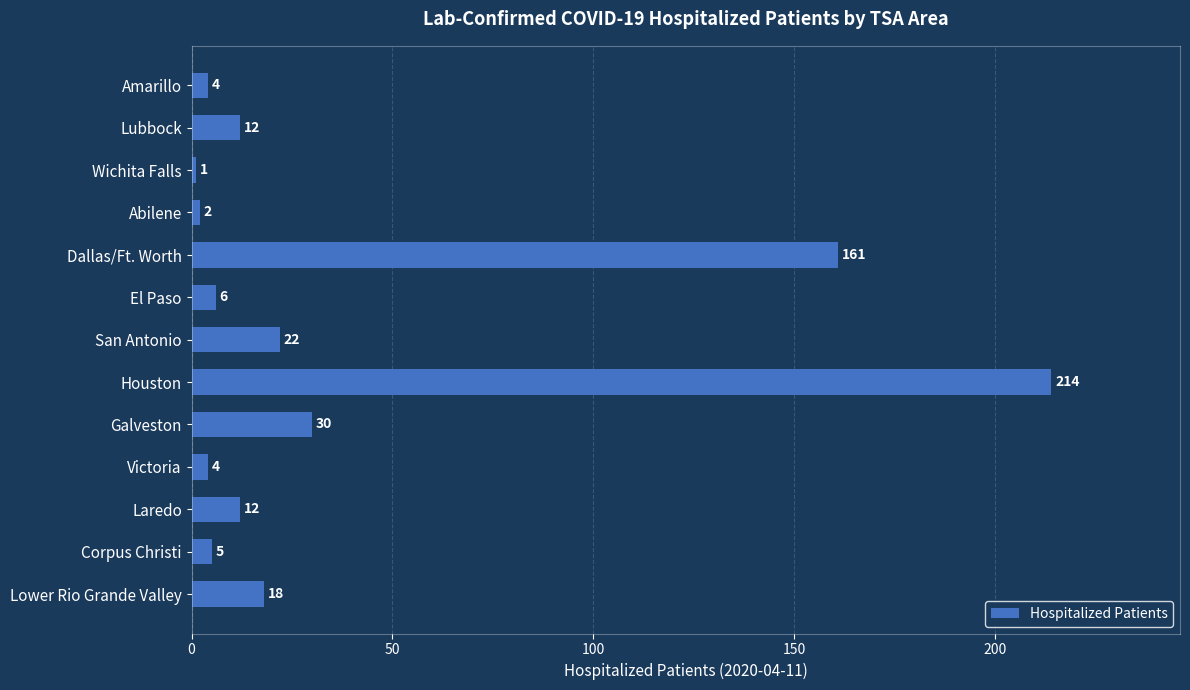

What is the change in value from Houston to Corpus Christi?

-209